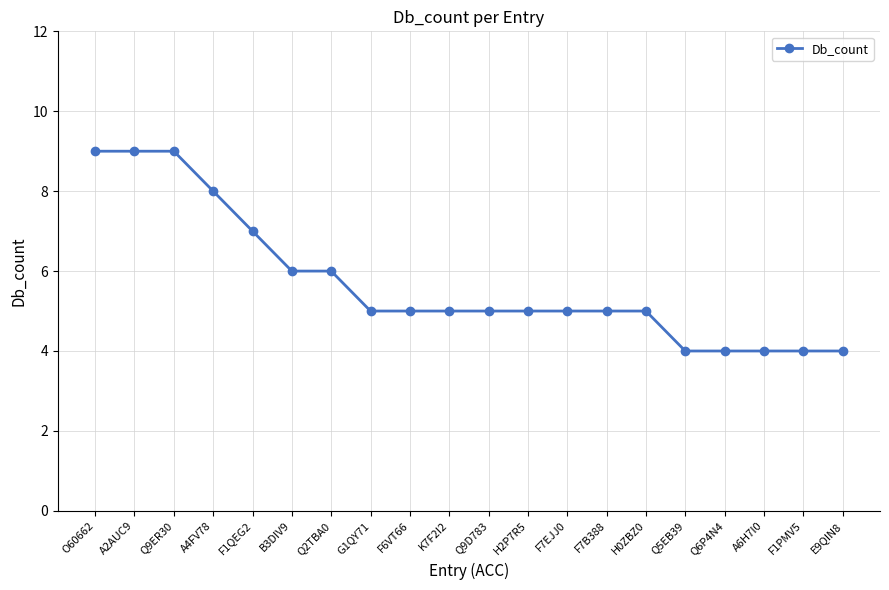

What is the label of the 17th point from the left?

Q6P4N4